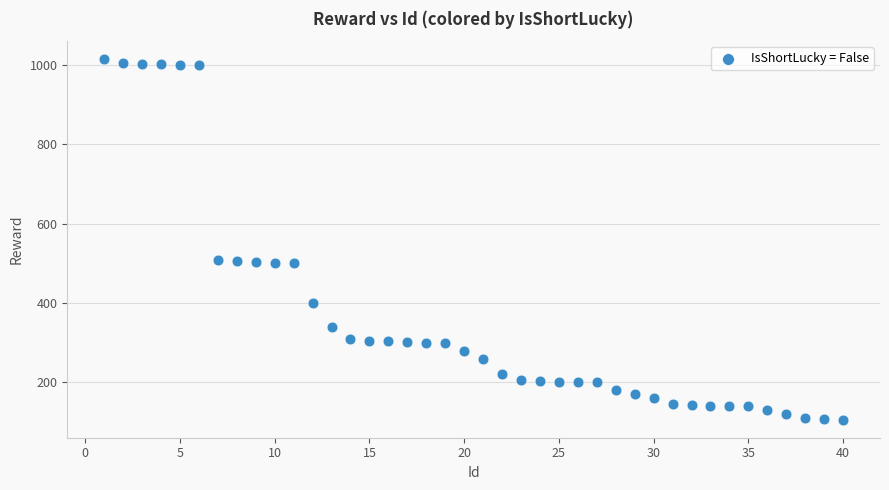

What is the range of Y values (max minus min)?

909.0